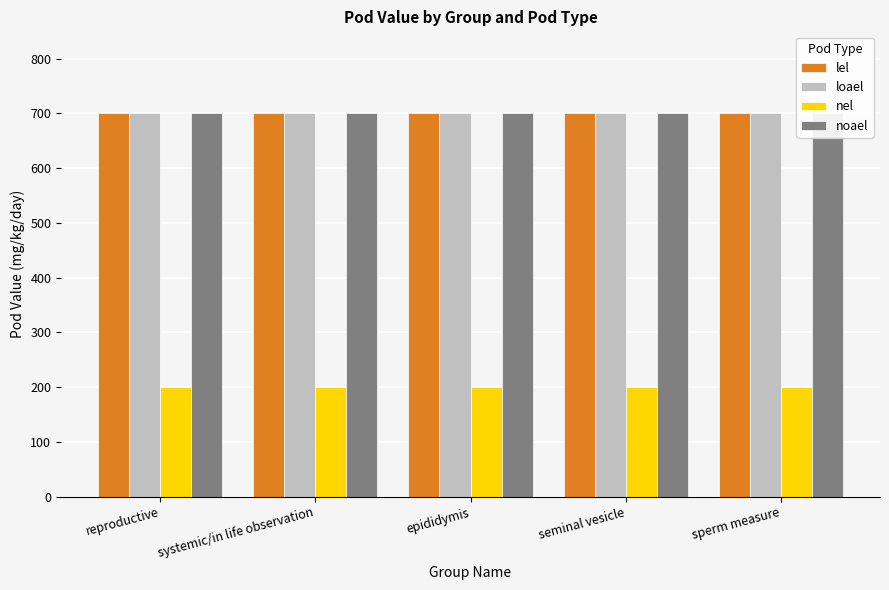

Which category has the lowest value across all series?

reproductive